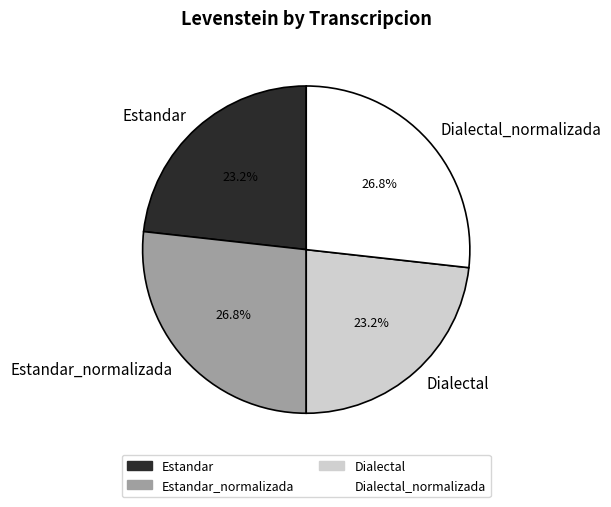

Is it true that Estandar is 23% of the pie?

True